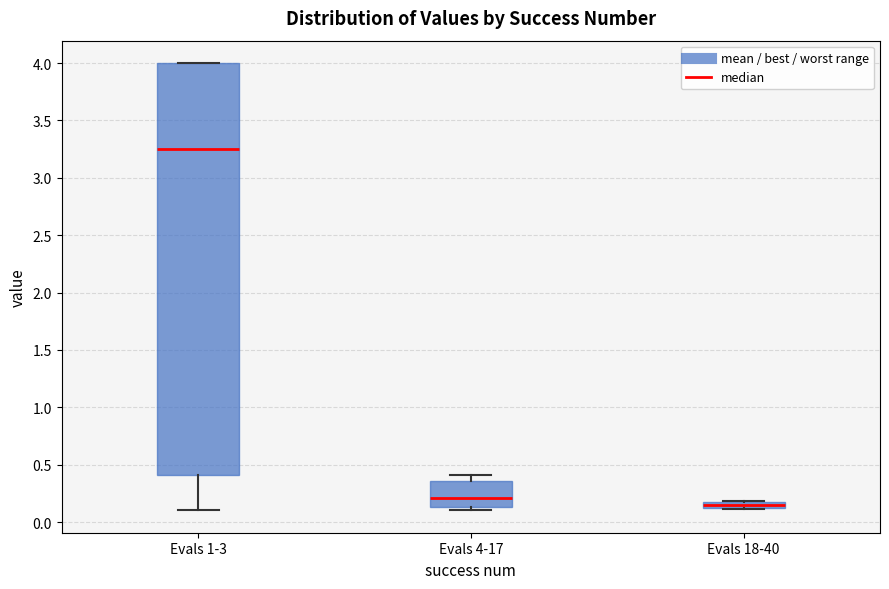

Which box's median line is the lowest?

Evals 18-40